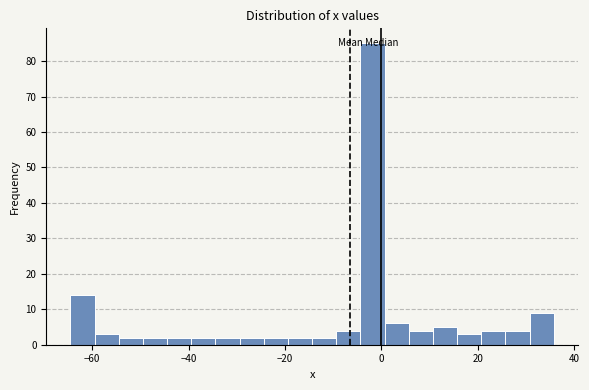

Read against the x-axis, roughly where is the centre of the tallest bar?

-2